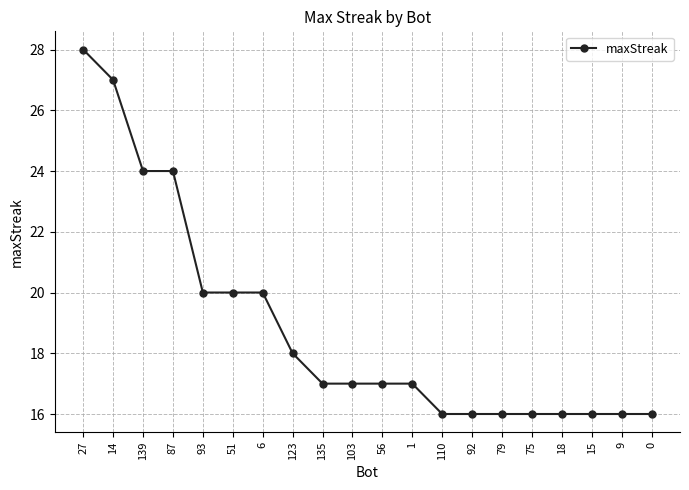

True or false: the data shows 5 at 93.

False